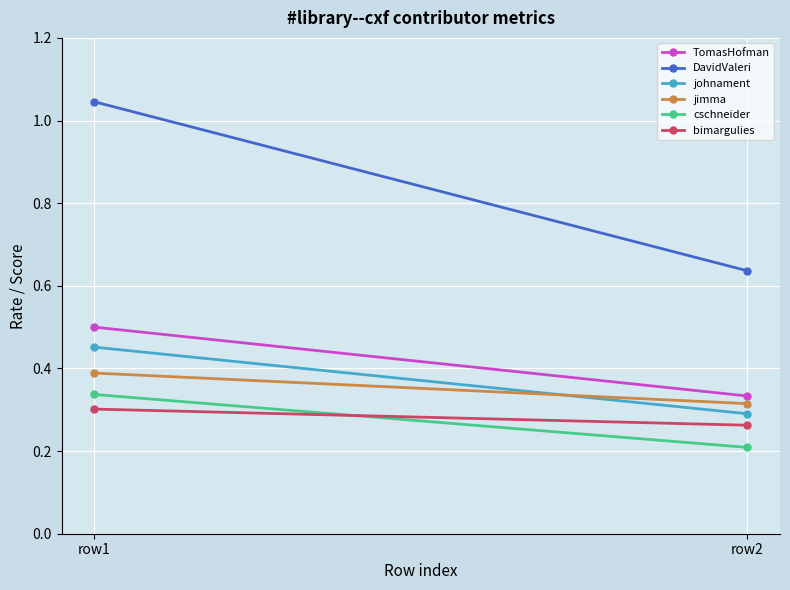

Rank the series by their maximum value, from highest to lowest.

DavidValeri, TomasHofman, johnament, jimma, cschneider, bimargulies